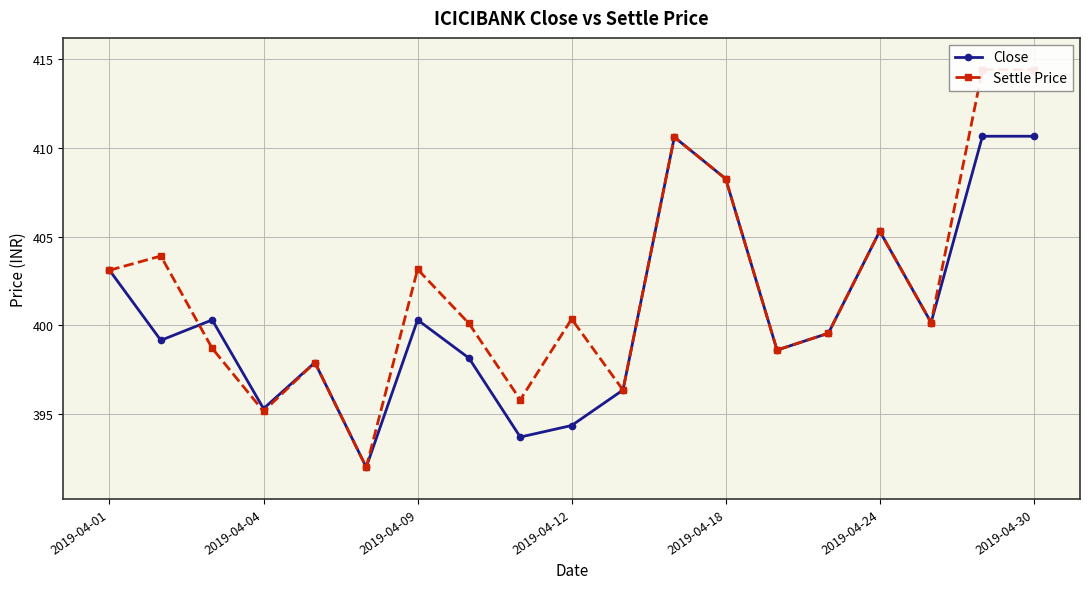

What is the sum of the Close values at 17 and 7?

808.8